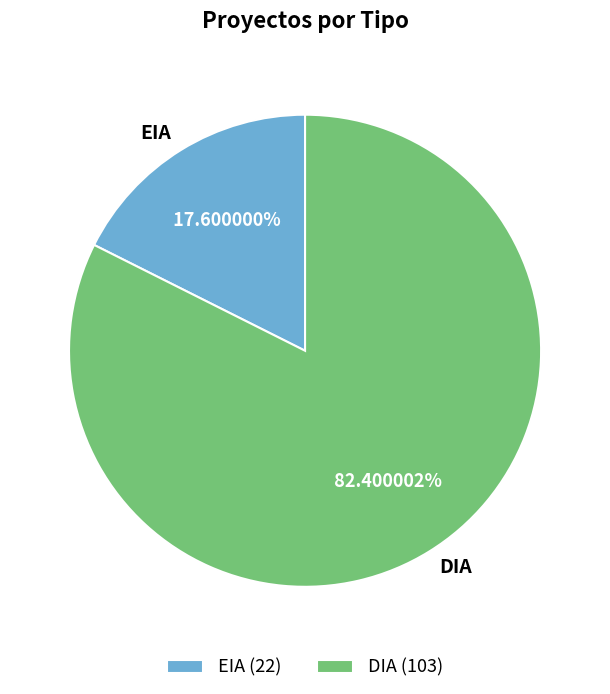

To the nearest percent, what percentage of the pie is DIA?

82%